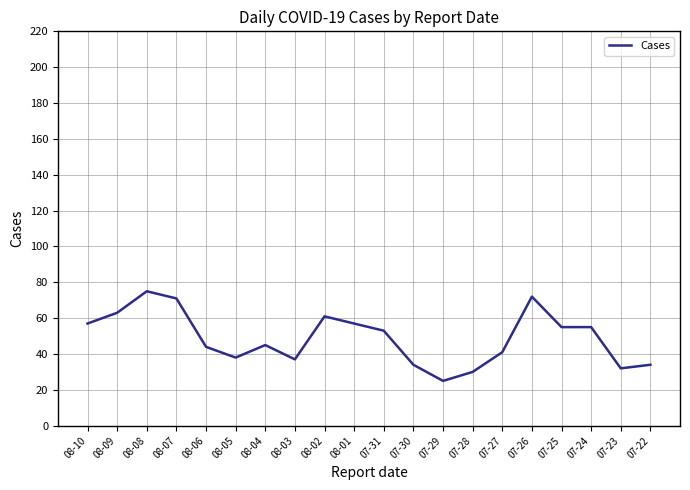

What is the difference between the maximum and minimum values?

50